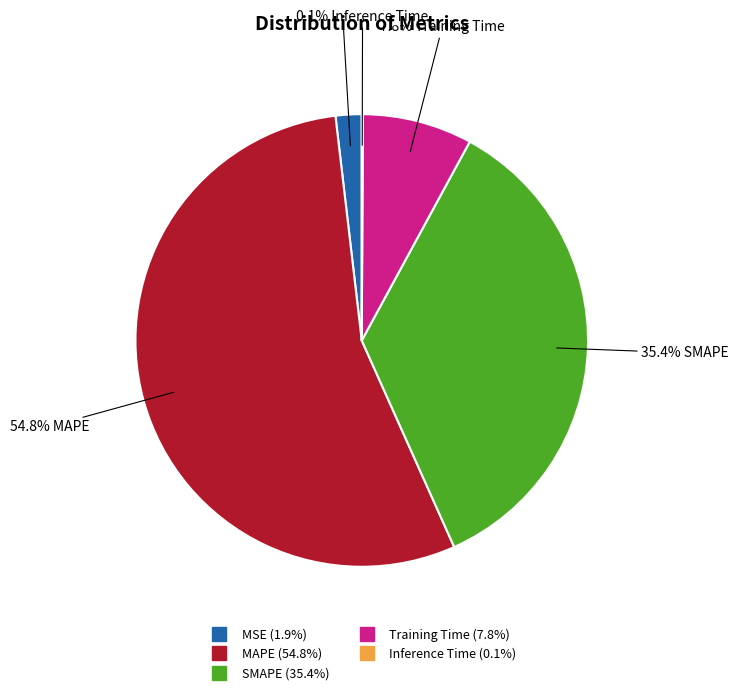

Between MAPE and Training Time, which is larger?

MAPE